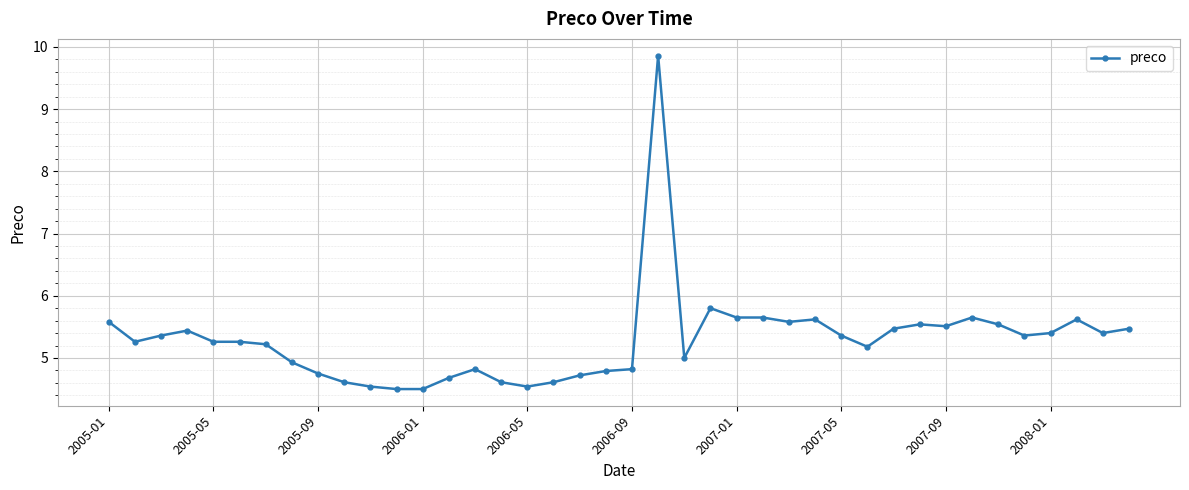

What is the difference between the maximum and second lowest values?

5.4